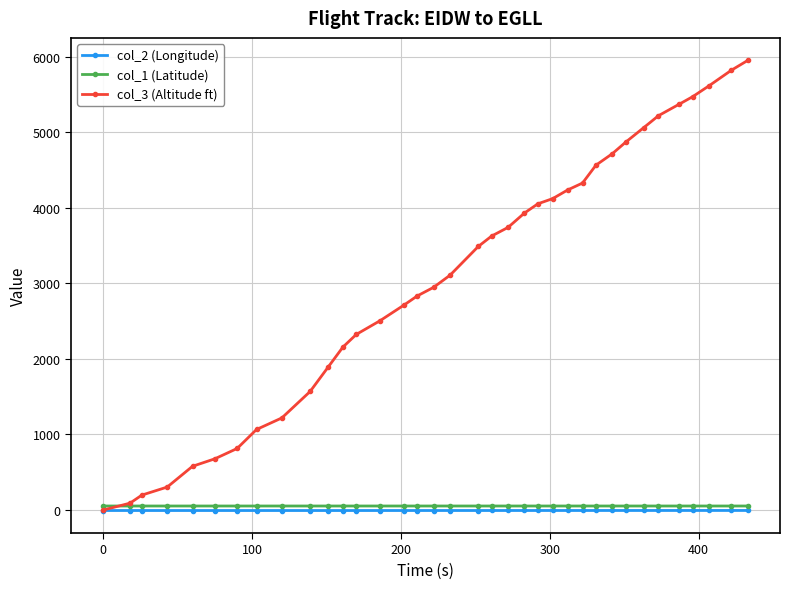

Which series has the largest total across all categories?

col_3 (Altitude ft)